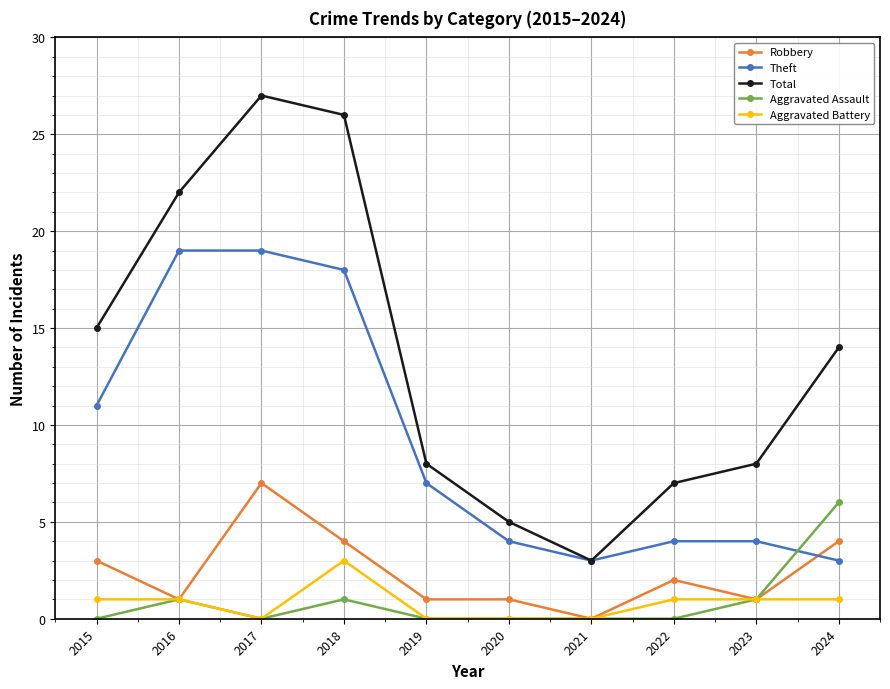

At which label is Theft closest to 11?

2015